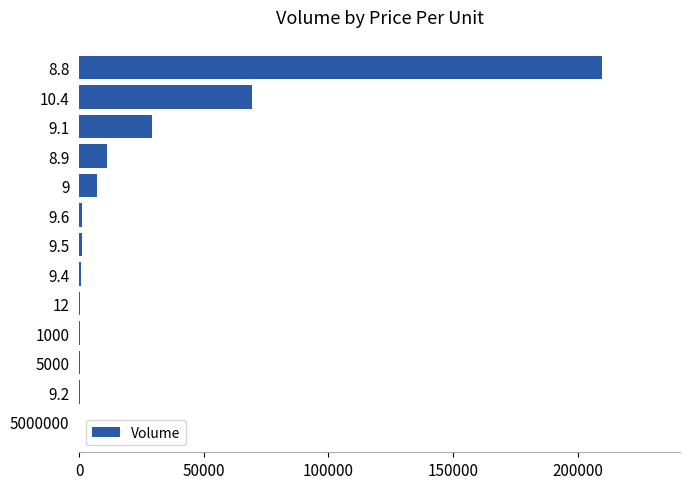

What is the sum of all values?

329695